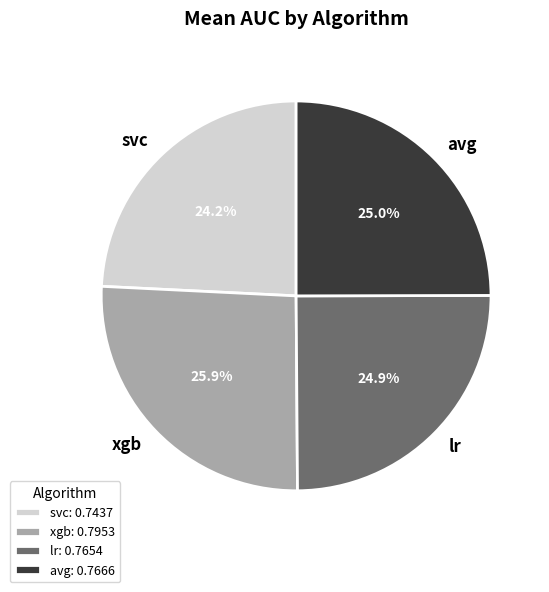

What portion of the pie excludes xgb?

74.1%